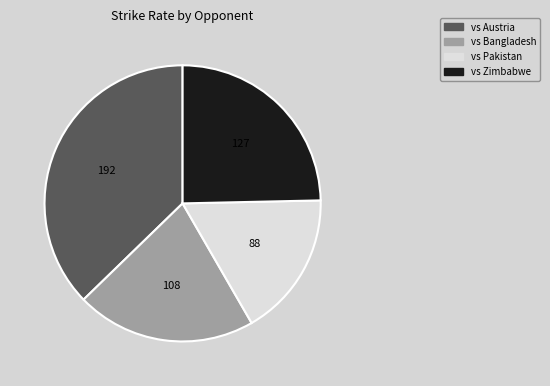

Rank the categories by value from highest to lowest.

vs Austria, vs Zimbabwe, vs Bangladesh, vs Pakistan